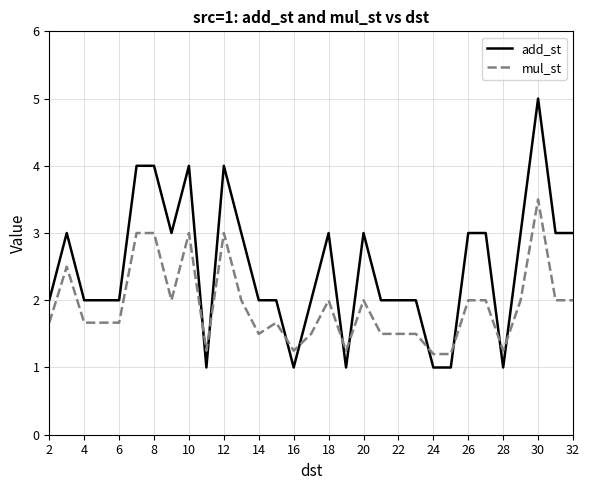

True or false: add_st has more than 0 points higher than both neighbors.

True